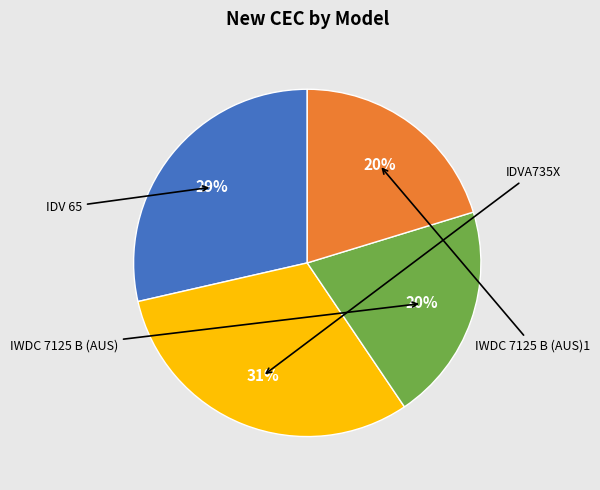

Is there a majority slice in this chart?

No